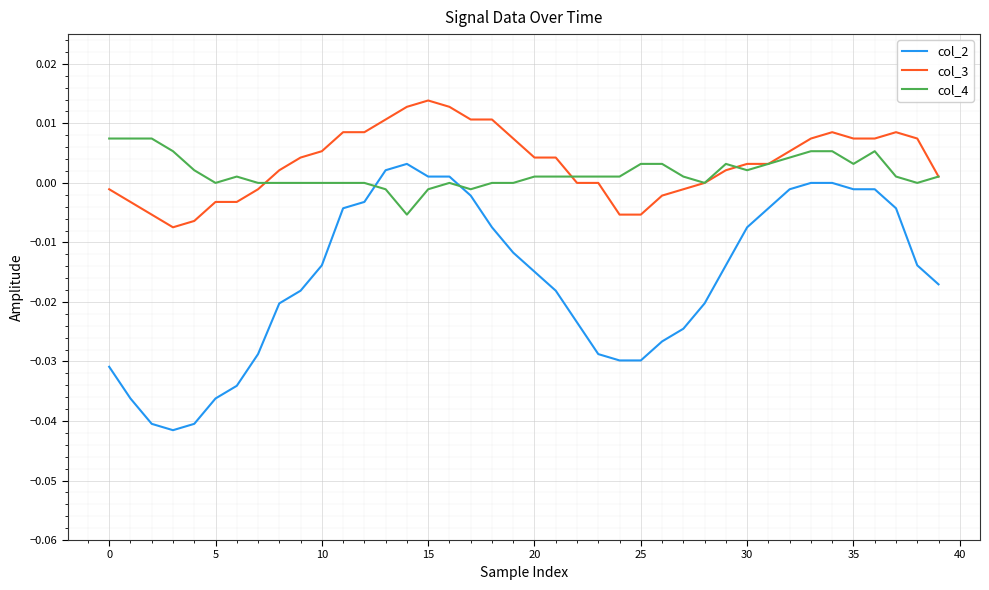

Which series has the largest total across all categories?

col_3